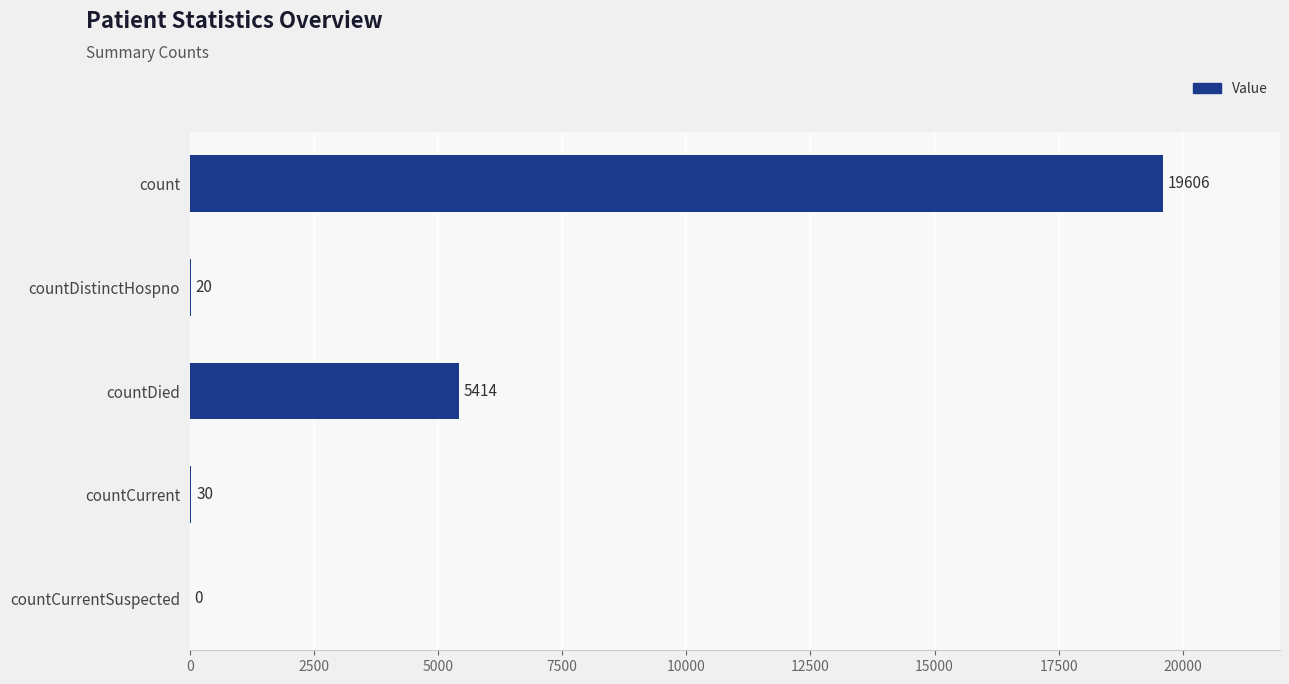

The value at countCurrentSuspected is 6398. True or false?

False